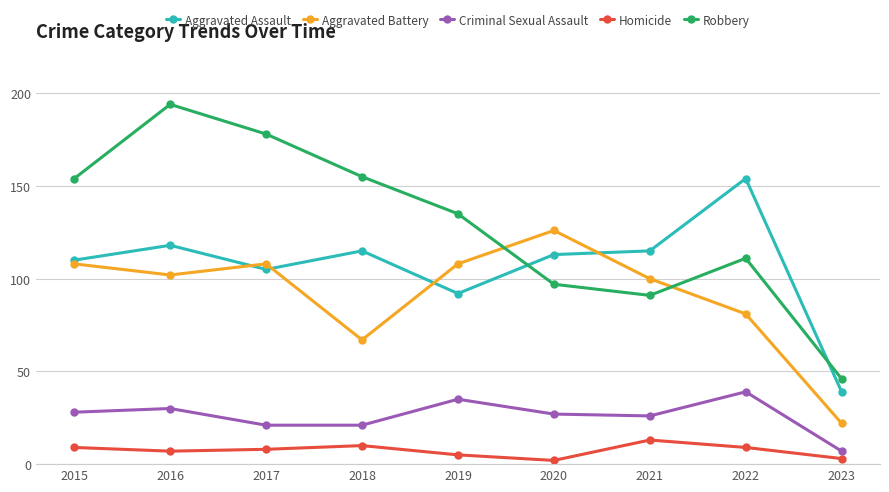

True or false: Robbery and Criminal Sexual Assault cross at least once.

False